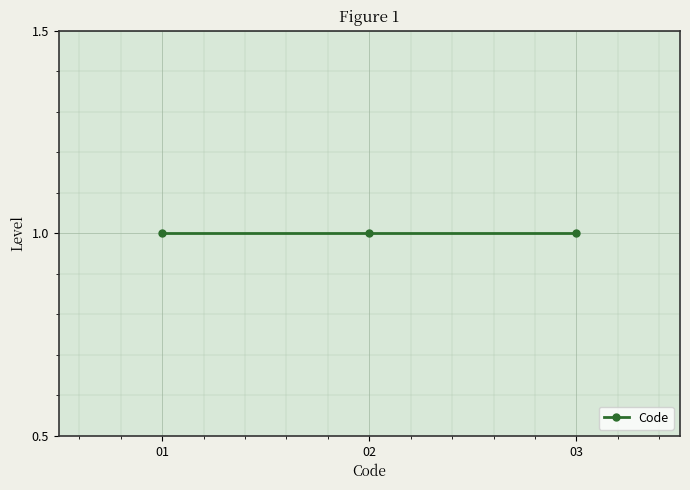

List the labels in order of value, smallest first.

1, 1, 1